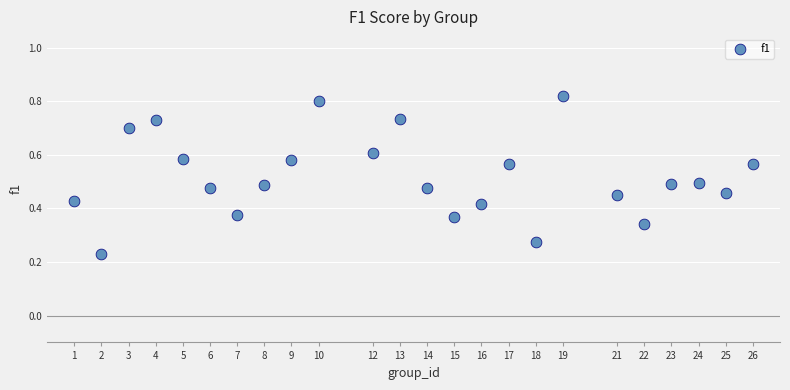

What is the range of X values (max minus min)?

25.0